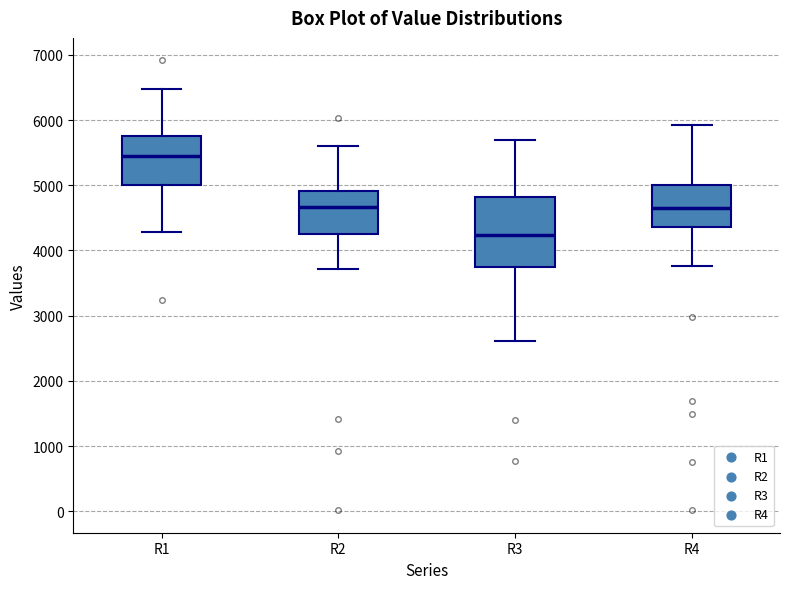

Which box is the tallest, from its lower edge to its upper edge?

R3